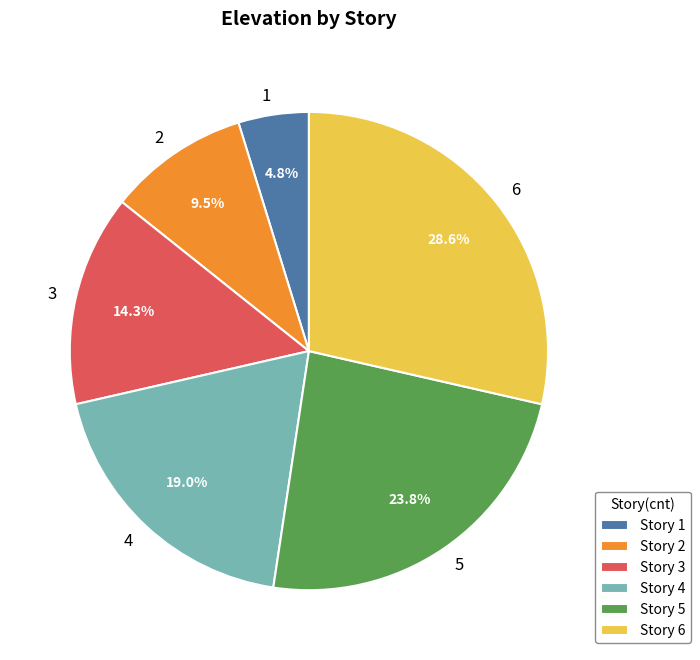

To the nearest percent, what is the difference between the largest and smallest slice percentages?

24%